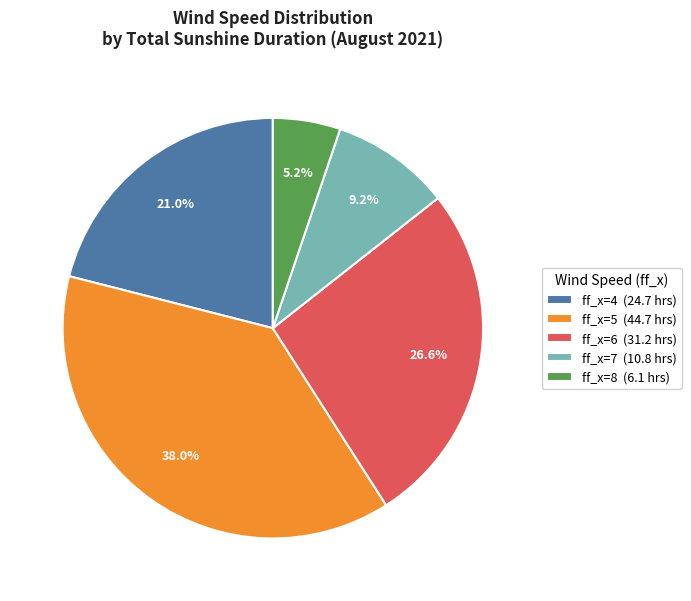

How many segments does this pie chart have?

5